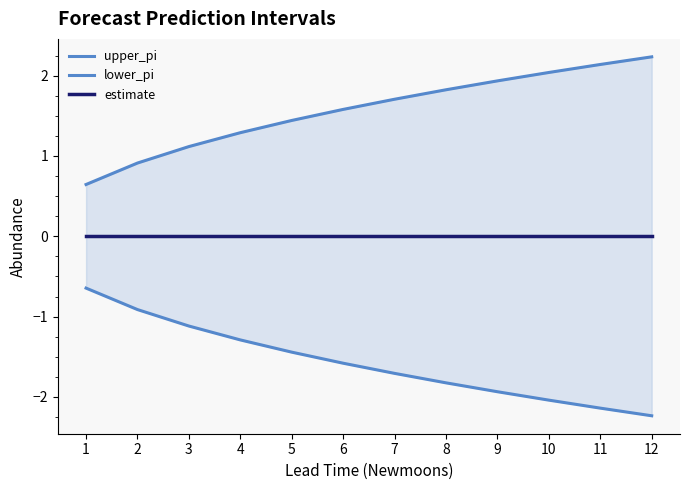

True or false: estimate and upper_pi intersect in this chart.

False